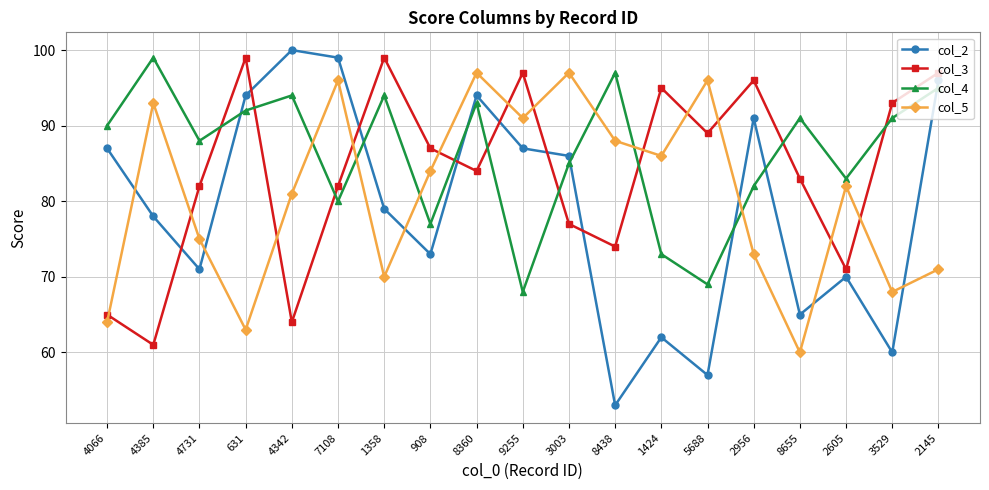

List the series in order of their overall mean, lowest first.

col_2, col_5, col_3, col_4